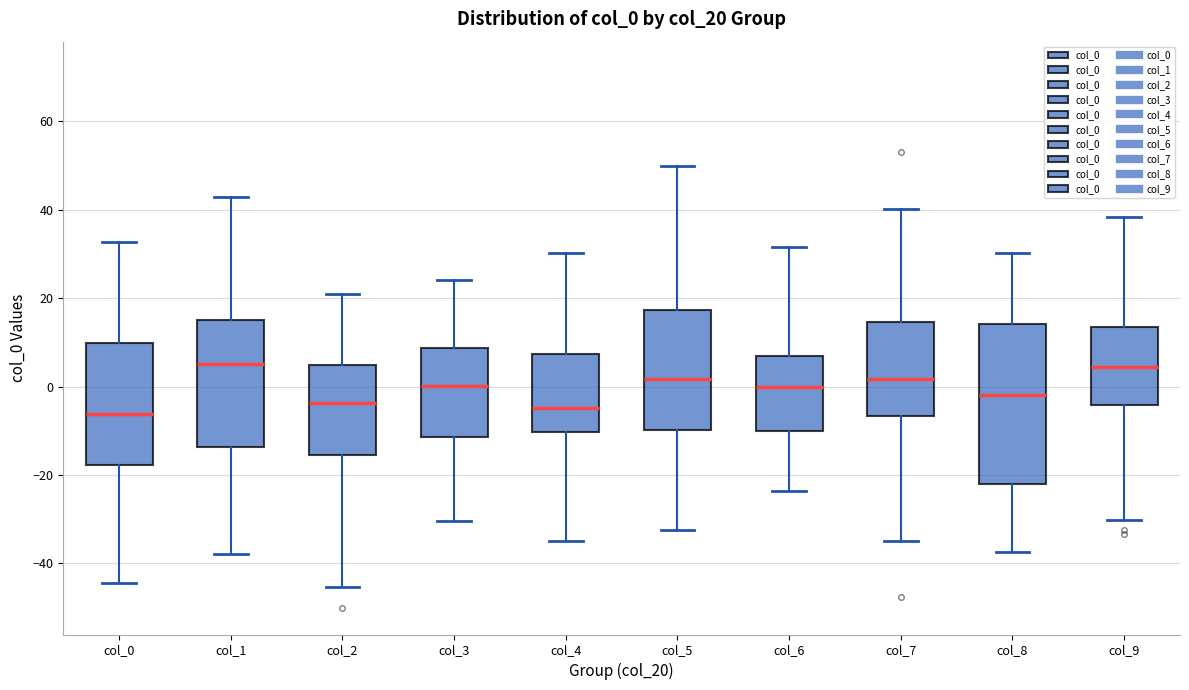

Reading left to right, transcribe this box plot: for each box, give where its median line is, the range the box spans, and where its two whiskers end, as read against the y-axis. The values are not printed on the chart, so give them approximately, as read against the axis.

col_0: median -6, box -18 to 10, whiskers -44 to 32
col_1: median 6, box -14 to 16, whiskers -38 to 42
col_2: median -4, box -16 to 4, whiskers -46 to 22
col_3: median 0, box -12 to 8, whiskers -30 to 24
col_4: median -4, box -10 to 8, whiskers -34 to 30
col_5: median 2, box -10 to 18, whiskers -32 to 50
col_6: median 0, box -10 to 6, whiskers -24 to 32
col_7: median 2, box -6 to 14, whiskers -34 to 40
col_8: median -2, box -22 to 14, whiskers -38 to 30
col_9: median 4, box -4 to 14, whiskers -30 to 38